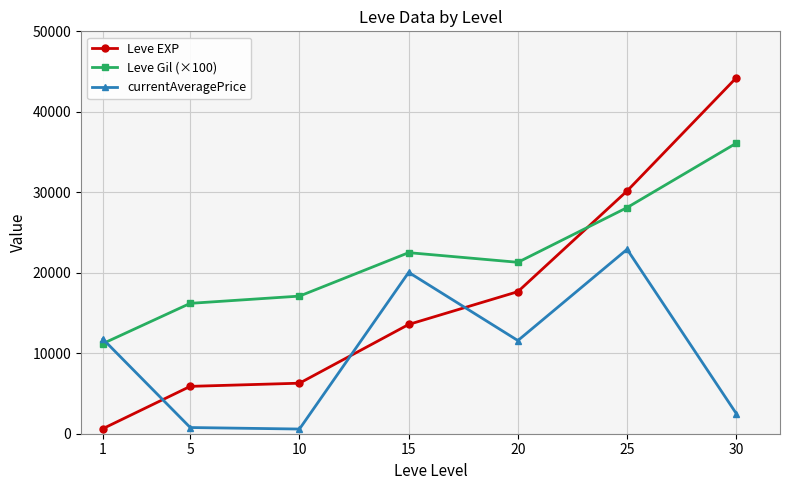

Does the chart have visible grid lines?

Yes